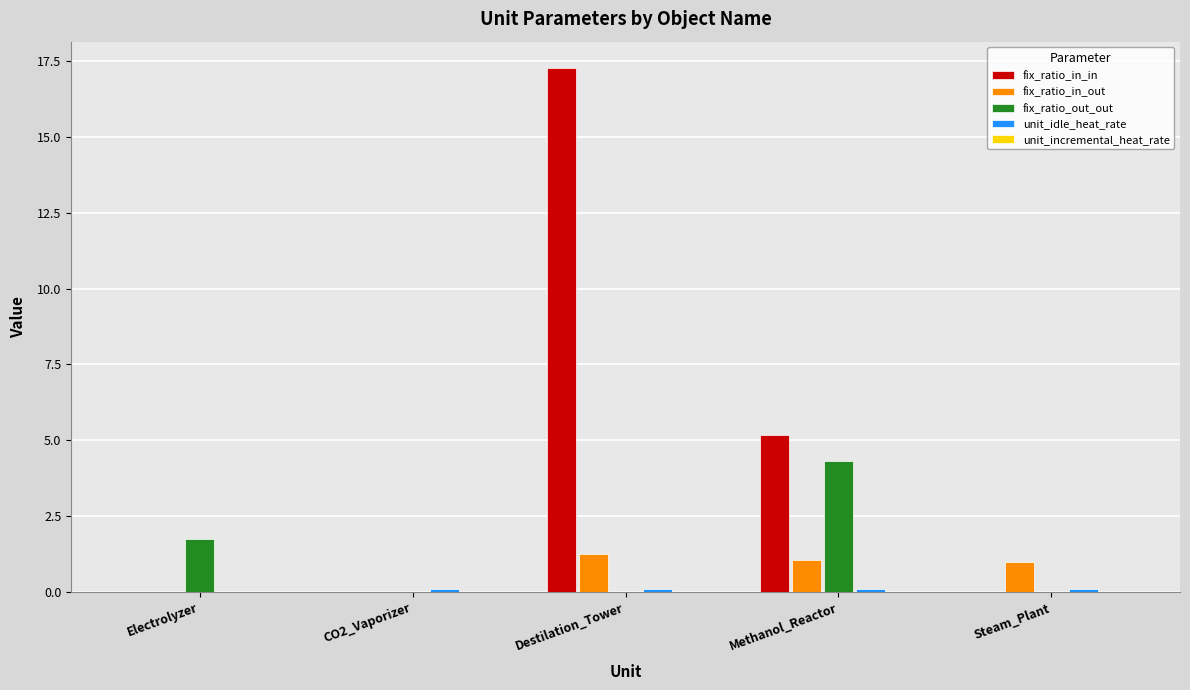

What is the maximum value shown in the chart?

17.3